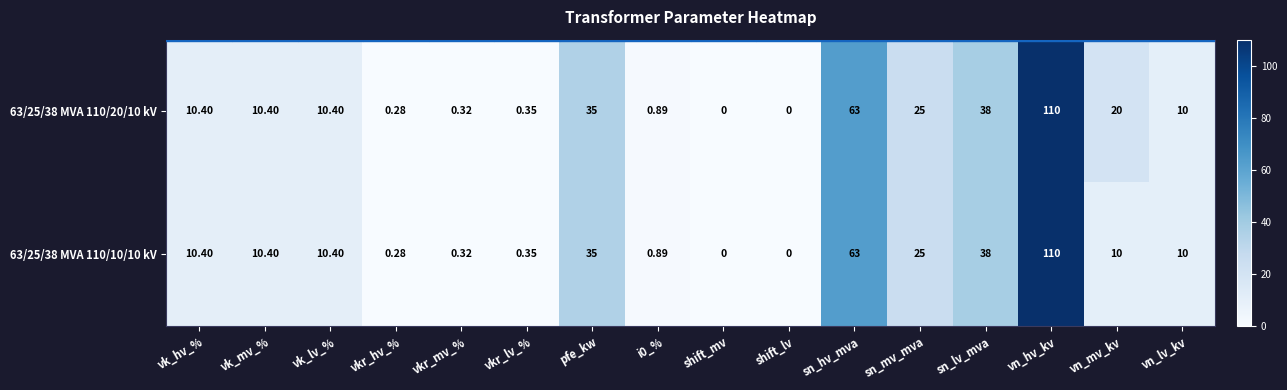

Which series has the largest total across all categories?

63/25/38 MVA 110/20/10 kV